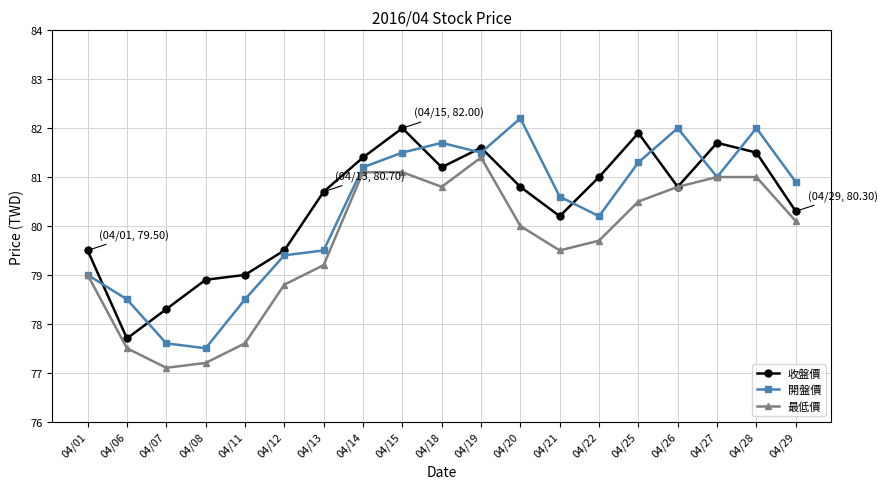

How many values in the 開盤價 series exceed 80?

12